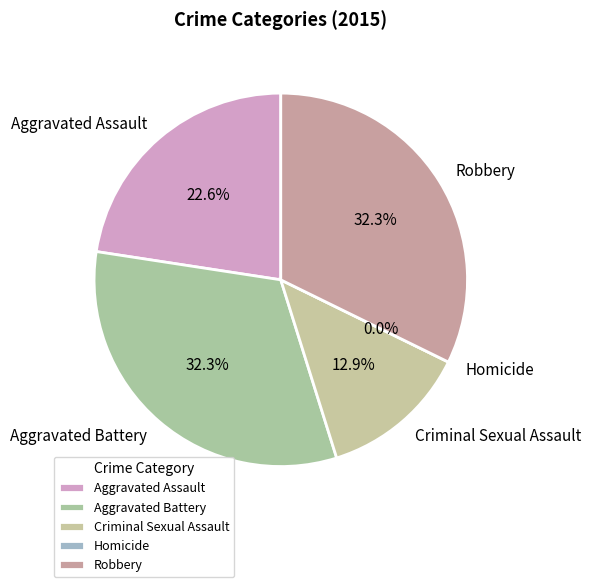

Do Homicide and Robbery together represent more than half of the pie?

No